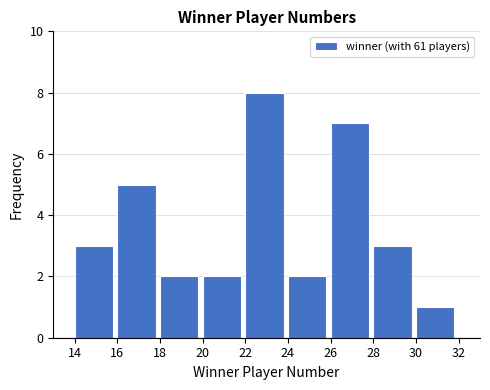

What is the height of the bar covering 30 to 32 on the x-axis? The values are not printed on the chart, so give them approximately, as read against the axis.

1